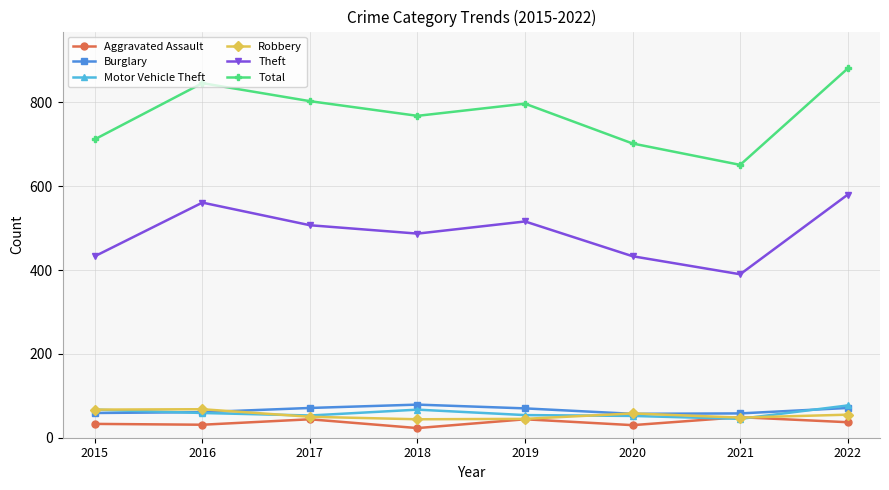

What is the difference between the highest and lowest values at 2015?

679